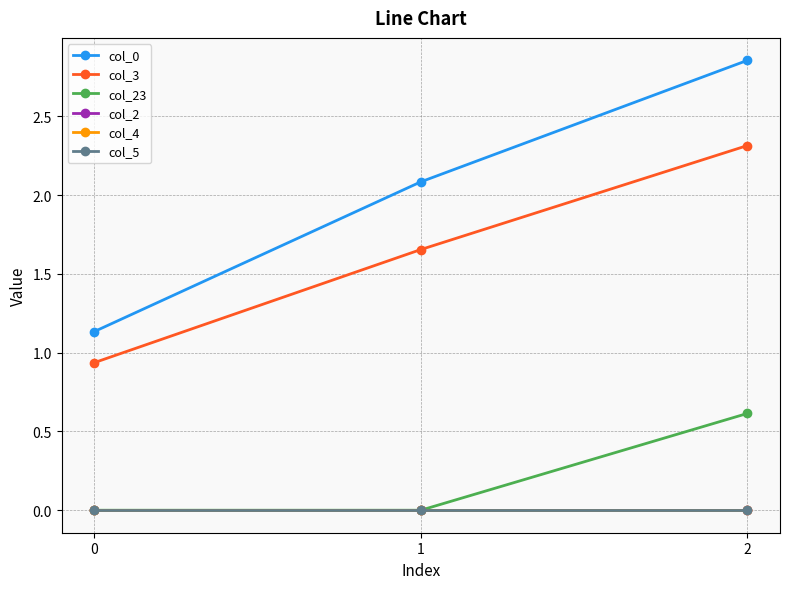

Does the chart have visible grid lines?

Yes